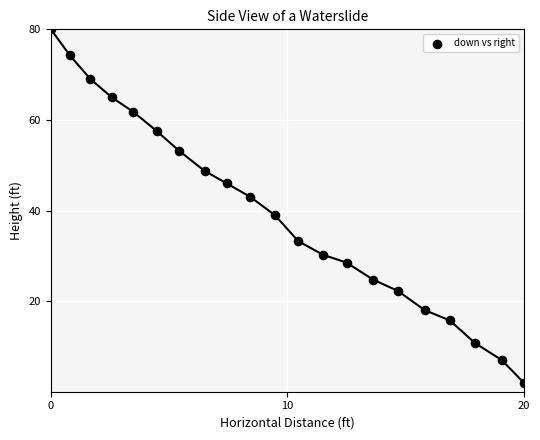

What is the range of Y values (max minus min)?

78.0